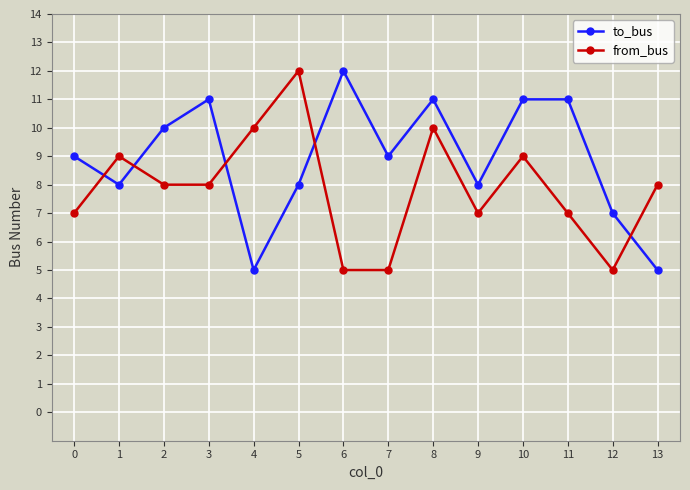

True or false: from_bus has more than 1 points higher than both neighbors.

True